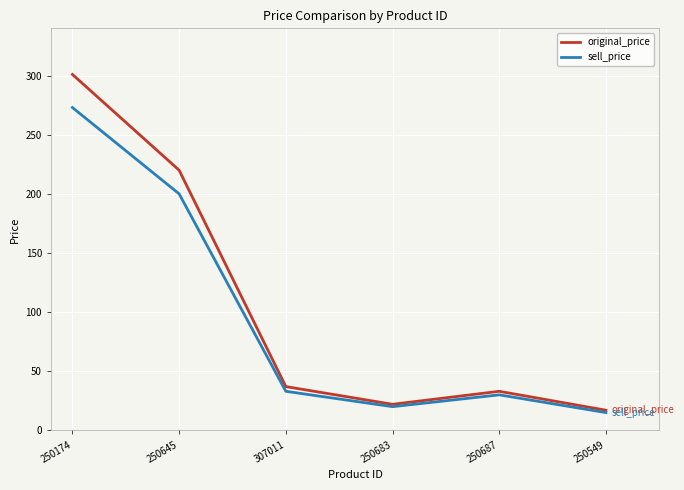

What is the smallest value displayed?

15